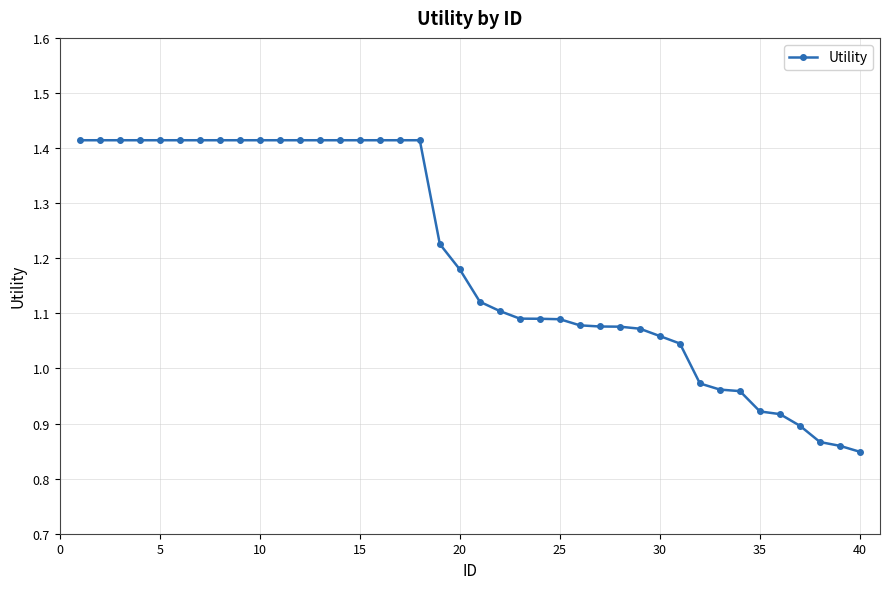

What is the difference between the second highest and minimum values?

0.6